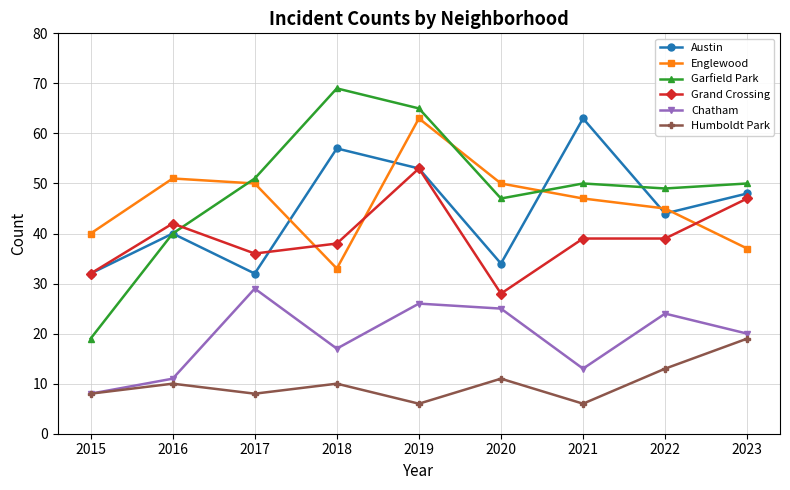

Count the number of data series in this chart.

6